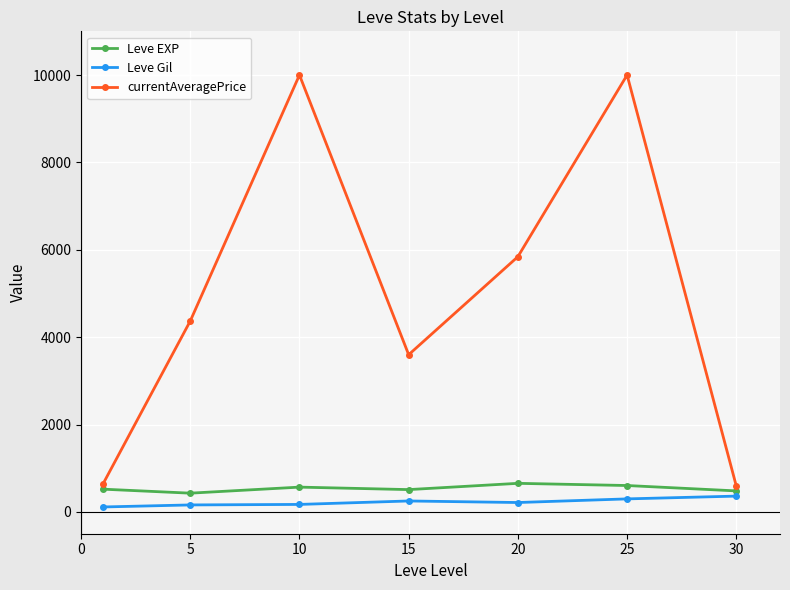

Does the chart display data point markers on the line(s)?

Yes